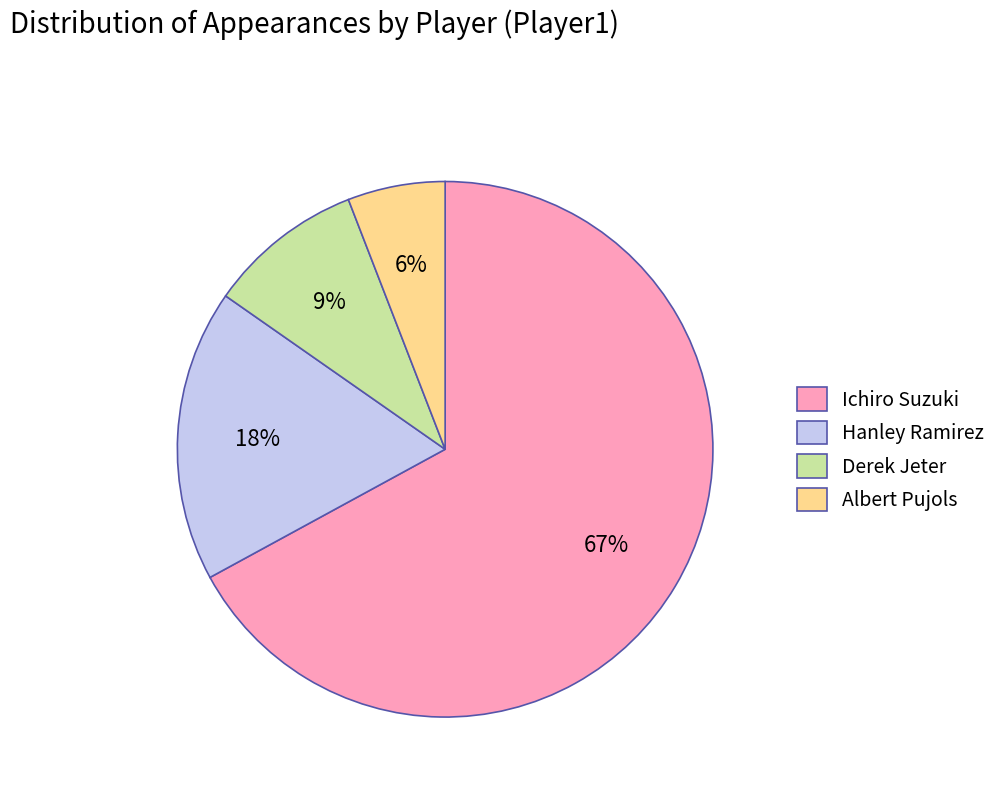

What percentage is the Hanley Ramirez slice, to the nearest percent?

18%